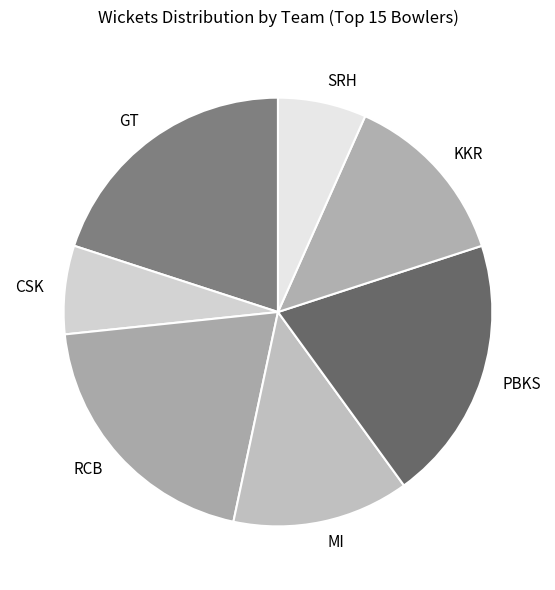

Do MI and RCB together represent more than half of the pie?

No